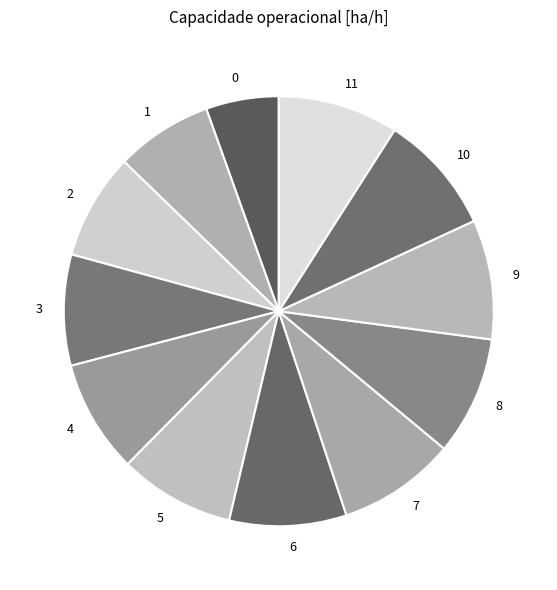

Count the number of slices in the pie.

12